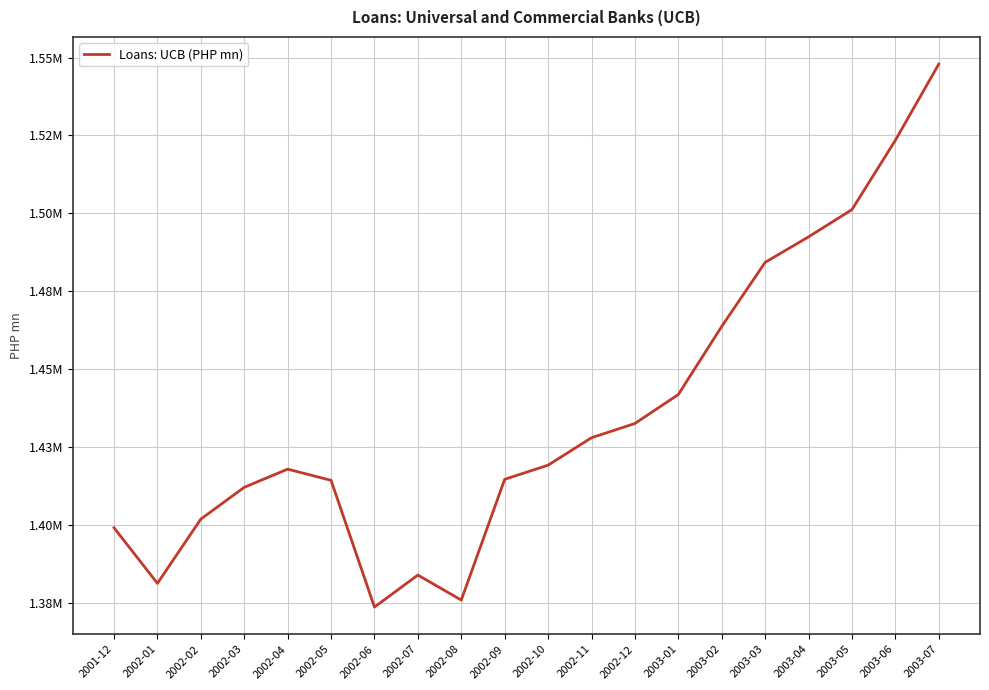

What is the change in value from 2002-02 to 2002-04?

+16017.1